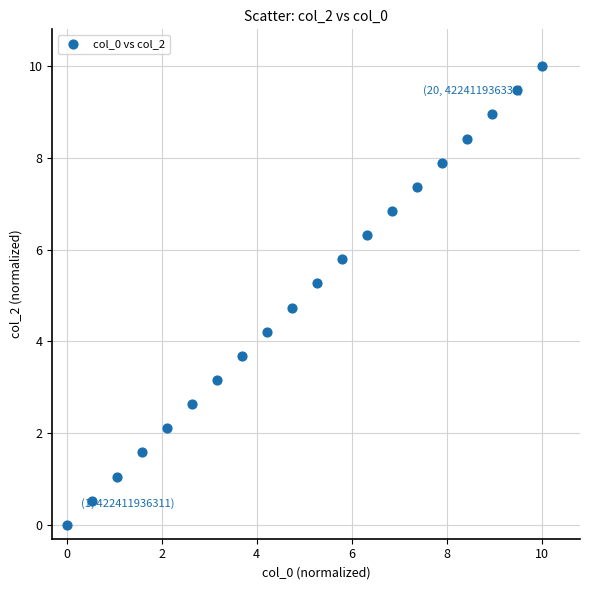

What is the range of Y values (max minus min)?

10.0